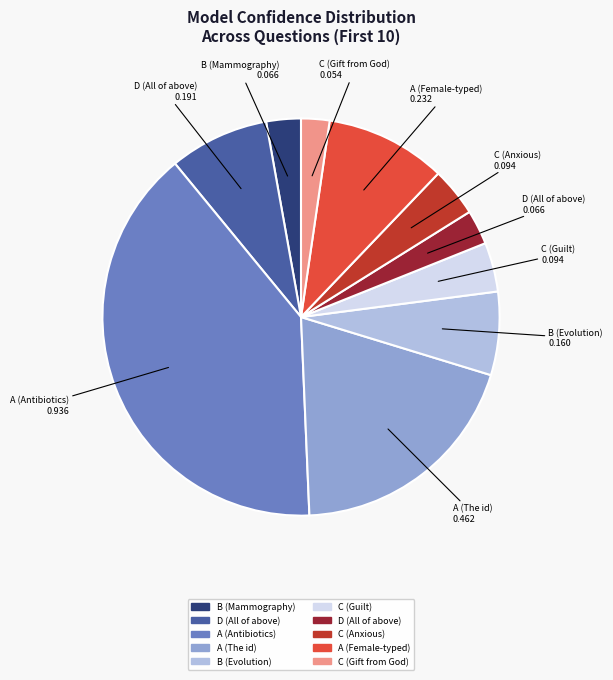

Is there a majority slice in this chart?

No